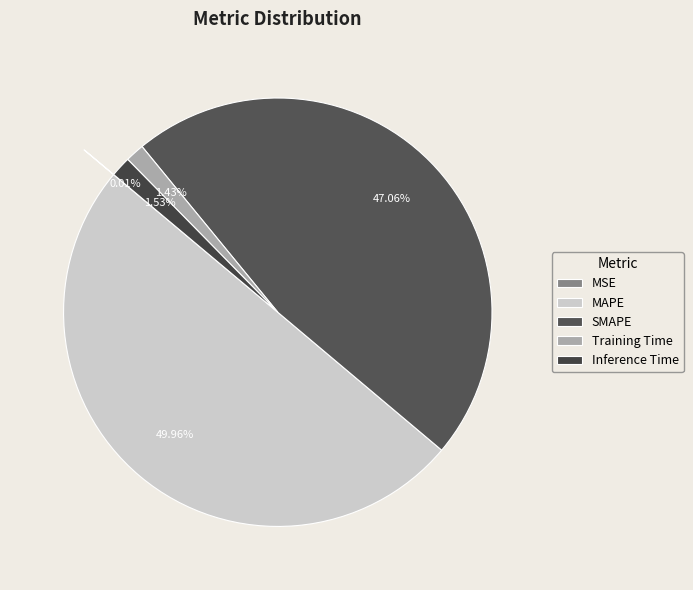

To the nearest percent, what portion does Training Time represent?

1%